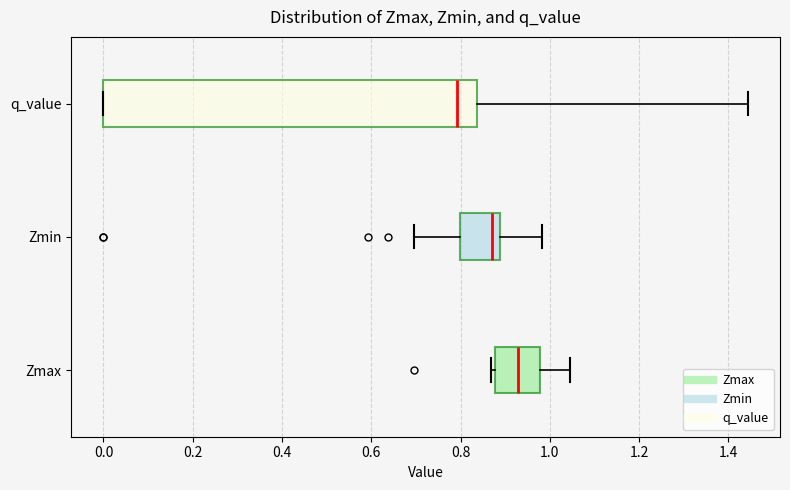

Reading bottom to top, transcribe this box plot: for each box, give where its median line is, the range the box spans, and where its two whiskers end, as read against the x-axis. The values are not printed on the chart, so give them approximately, as read against the axis.

Zmax: median 0.92, box 0.88 to 0.98, whiskers 0.86 to 1.04
Zmin: median 0.88 (just left of the box's right edge), box 0.80 to 0.88, whiskers 0.70 to 0.98
q_value: median 0.80, box 0.00 to 0.84, whiskers 0.00 to 1.44